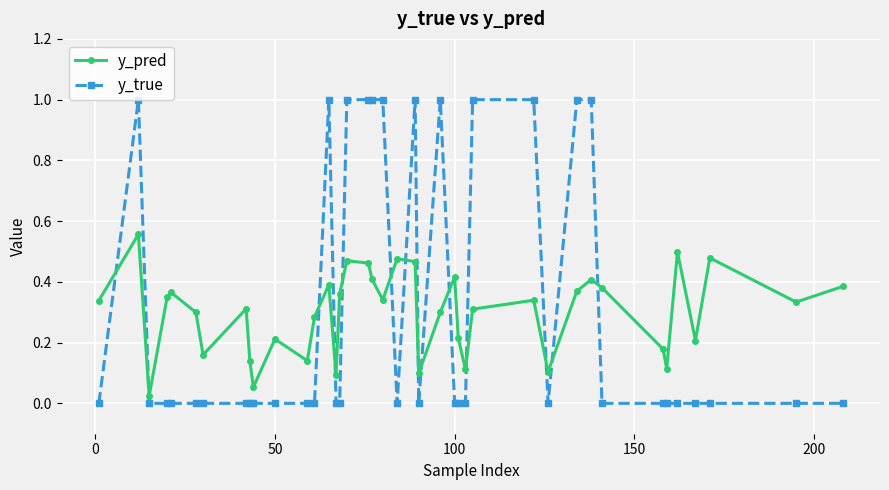

What is the maximum value shown in the chart?

1.0